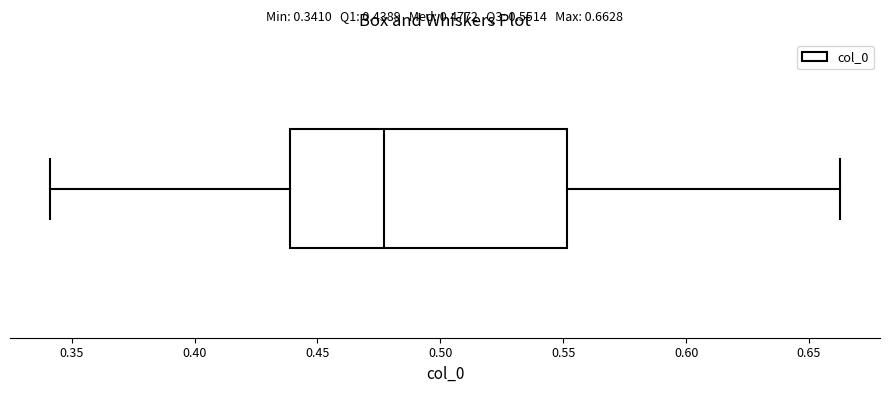

Where does the median line of the box sit on the x-axis? The values are not printed on the chart, so give them approximately, as read against the axis.

0.475